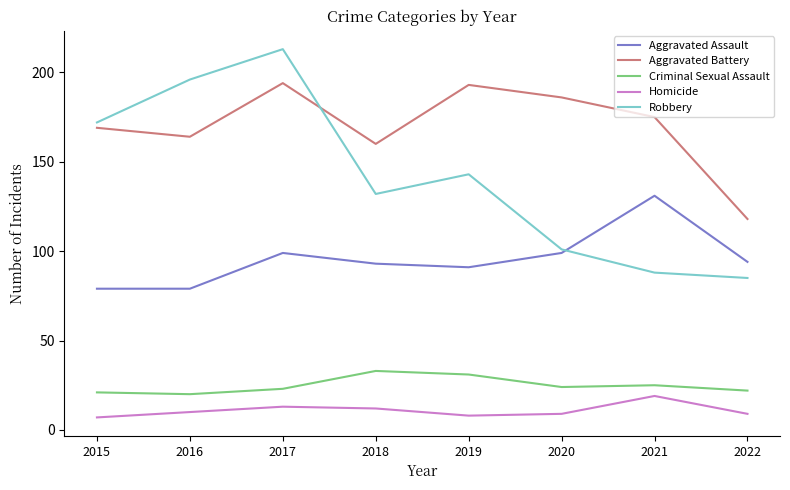

Is it true that Aggravated Battery equals 169 at 2015?

True